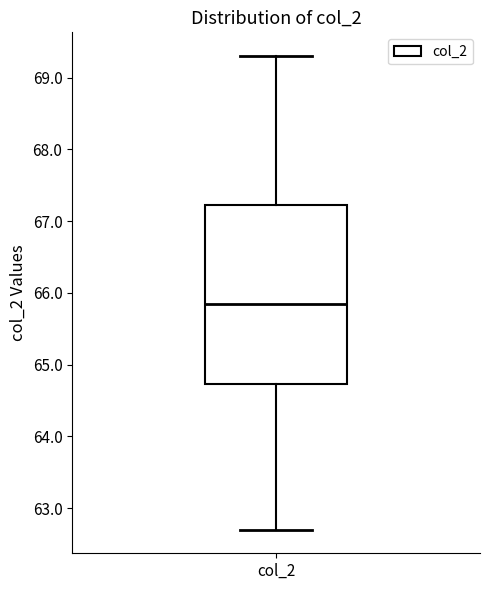

Where does the lower whisker of the box for col_2 end on the y-axis? The values are not printed on the chart, so give them approximately, as read against the axis.

62.7